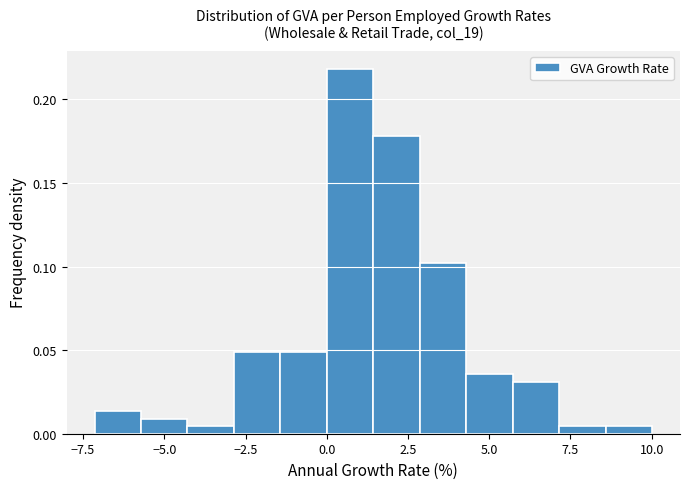

Around what value on the x-axis is the tallest bar? Give the approximate position of its centre, as read against the axis.

0.5